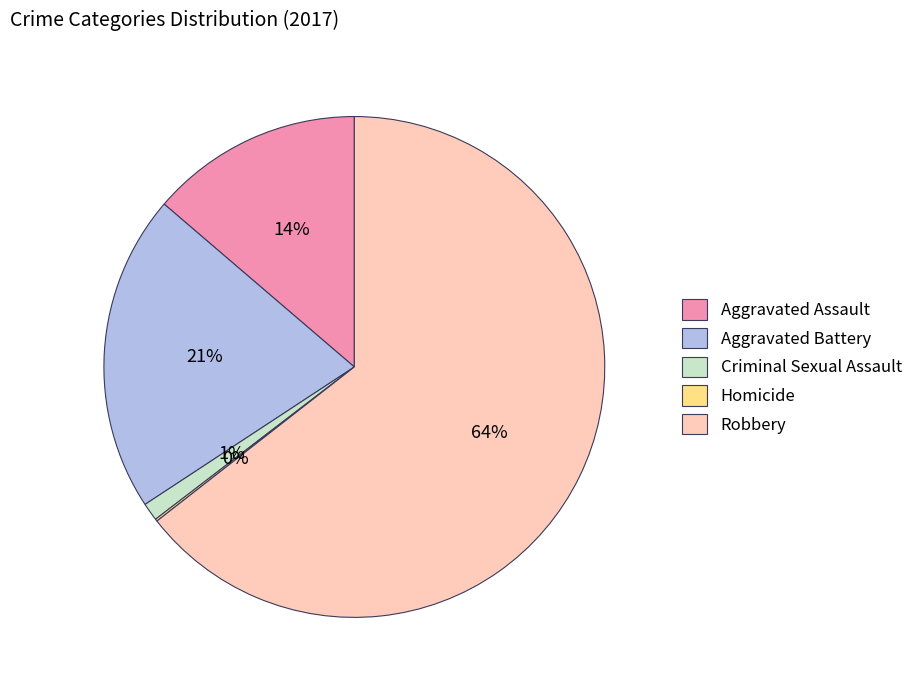

The Criminal Sexual Assault slice represents 1% of the pie. True or false?

True